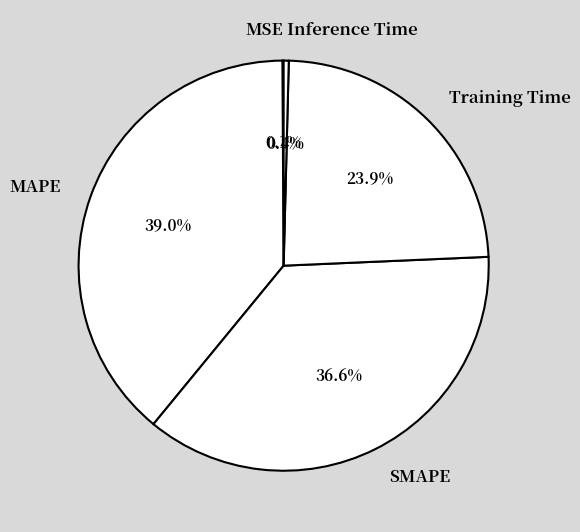

True or false: MAPE accounts for 39% of the total.

True